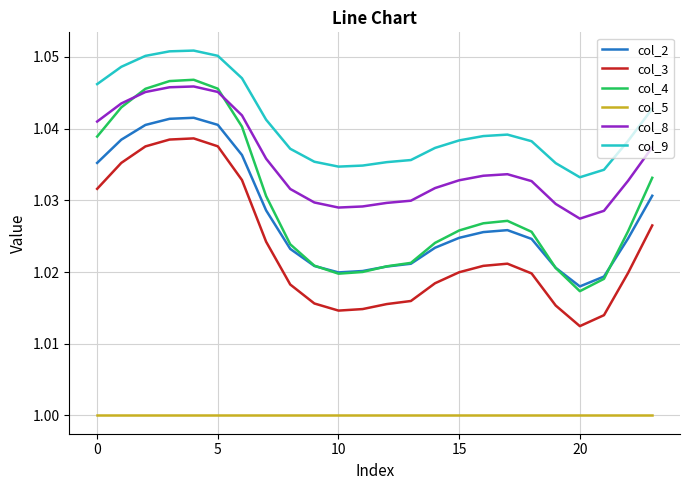

True or false: col_3 and col_8 cross at least once.

False